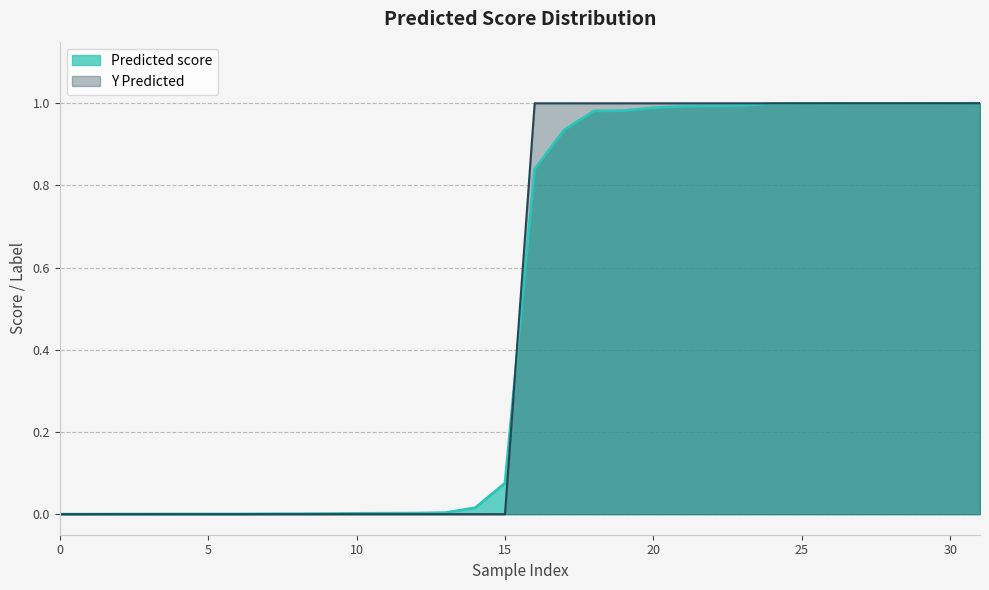

At how many categories does at least one series exceed 0?

32